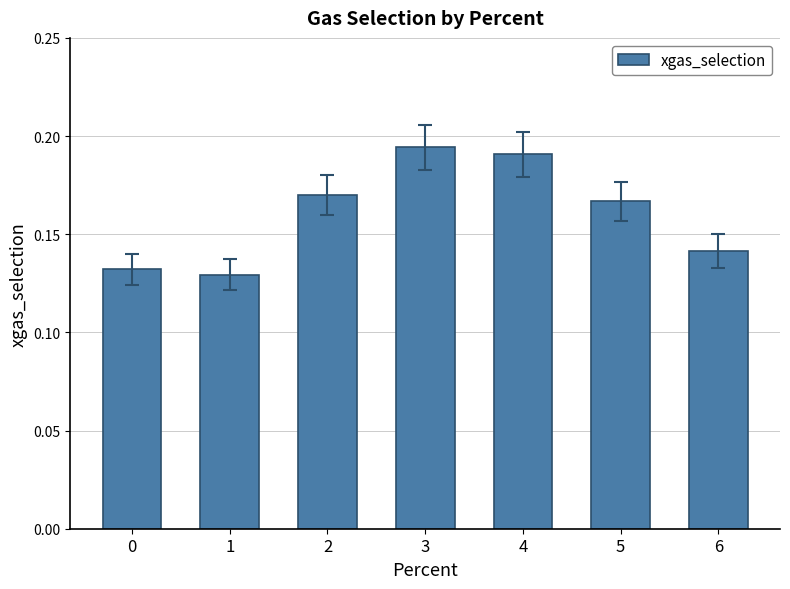

What is the sum of the values at 3 and 5?

0.4